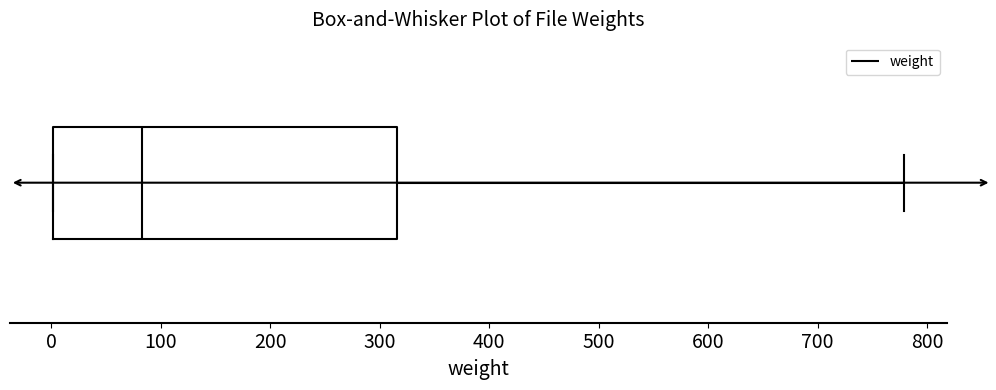

Transcribe this box plot: give where the median line is, the range the box spans, and where the two whiskers end, as read against the x-axis. The values are not printed on the chart, so give them approximately, as read against the axis.

median 80, box 0 to 320, whiskers 0 to 780